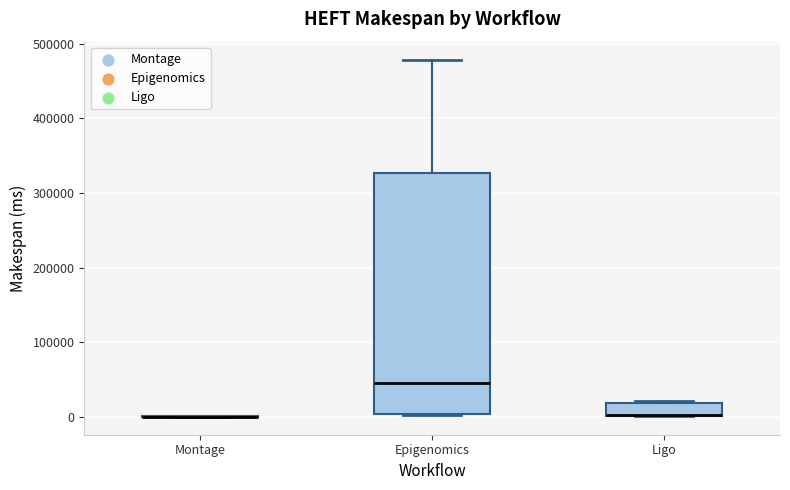

Reading left to right, transcribe this box plot: for each box, give where its median line is, the range the box spans, and where its two whiskers end, as read against the y-axis. The values are not printed on the chart, so give them approximately, as read against the axis.

Montage: box collapsed to a line at 0, whiskers 0 to 0
Epigenomics: median 50000, box 0 to 330000, whiskers 0 to 480000
Ligo: median 0 (drawn on the box's lower edge), box 0 to 20000, whiskers 0 to 20000